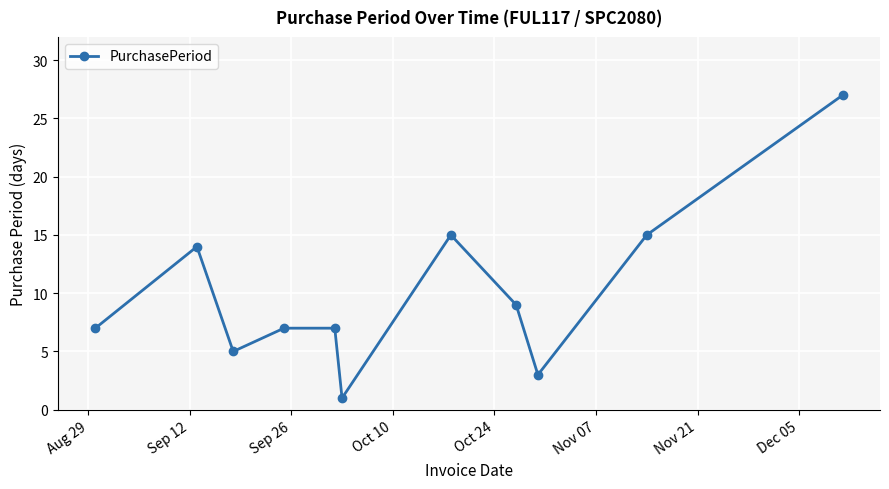

What is the greatest value displayed?

27